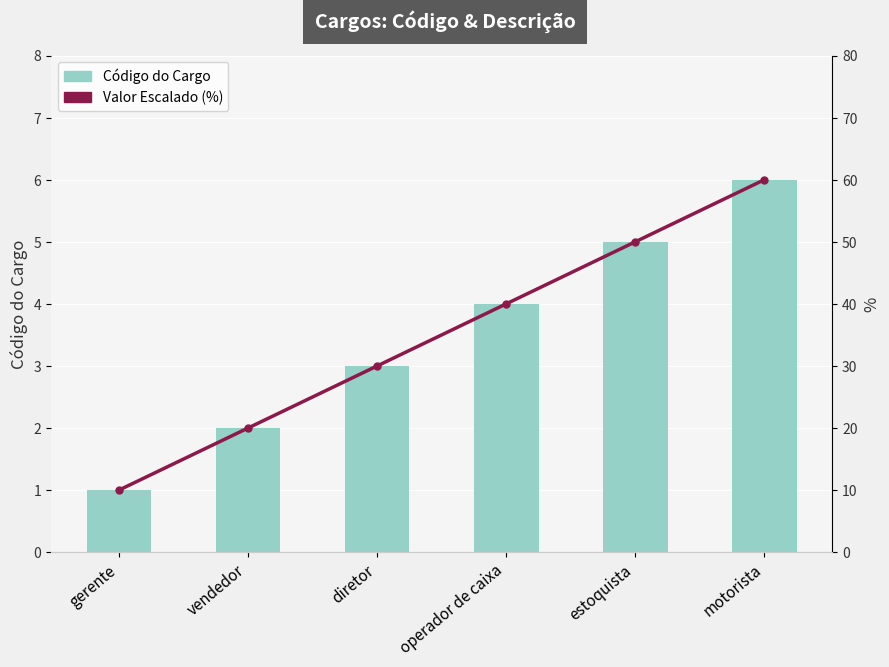

Where does the Código do Cargo series first go above 4?

estoquista